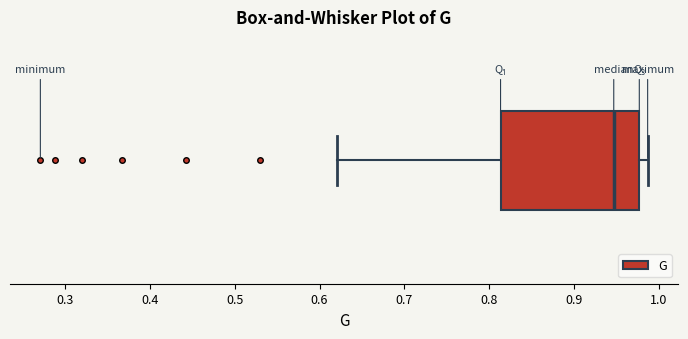

Transcribe this box plot: give where the median line is, the range the box spans, and where the two whiskers end, as read against the x-axis. The values are not printed on the chart, so give them approximately, as read against the axis.

median 0.95, box 0.81 to 0.98, whiskers 0.62 to 0.99